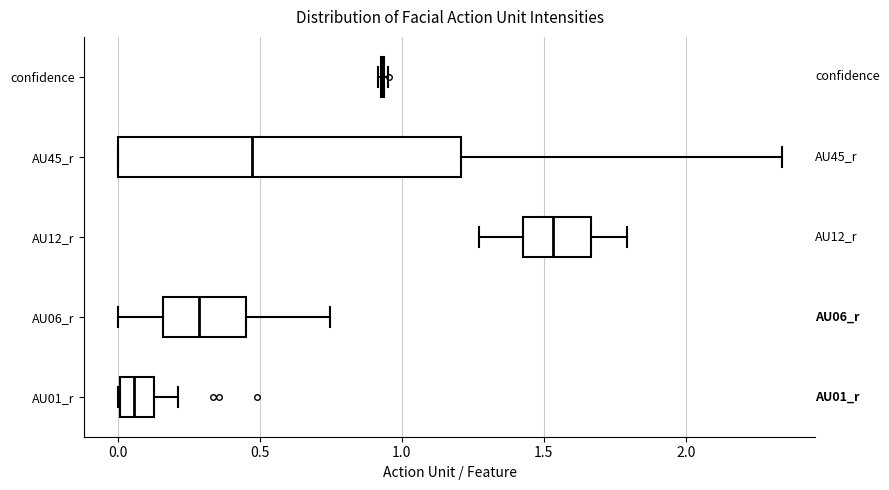

Comparing the boxes themselves (not the whiskers), which one is the widest?

AU45_r